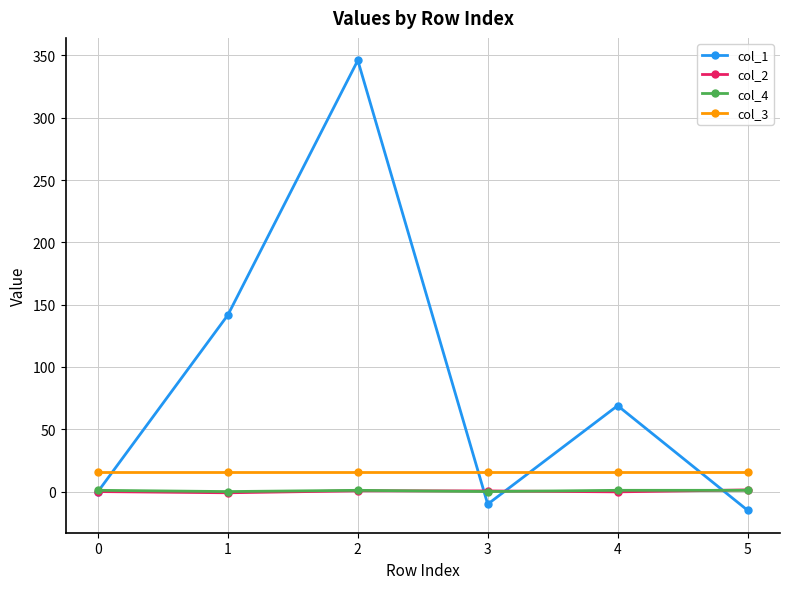

What is the sum of the col_3 values at 1 and 3?

32.0